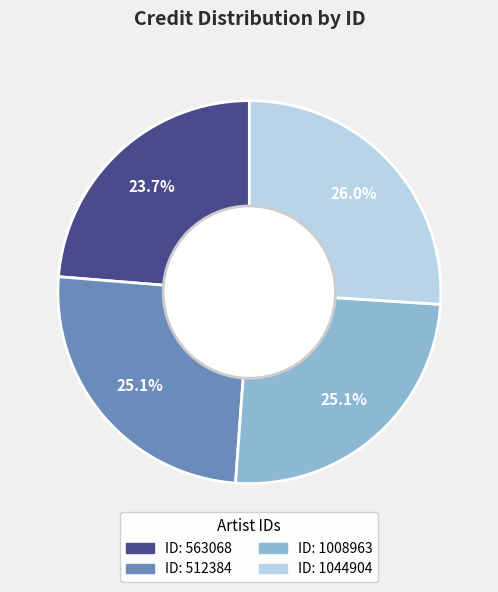

Count the number of slices in the pie.

4